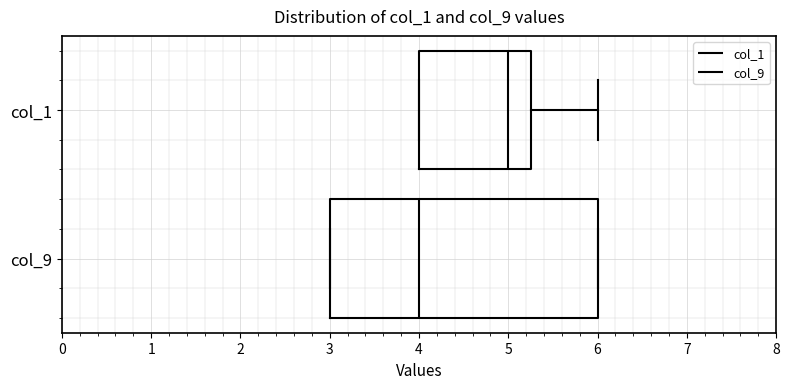

Where is the right edge of the box for col_1 on the x-axis? The values are not printed on the chart, so give them approximately, as read against the axis.

5.3